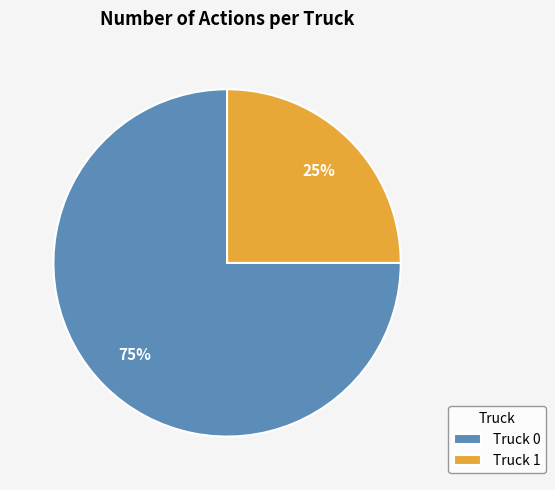

Which slice represents more than half of the pie?

Truck 0